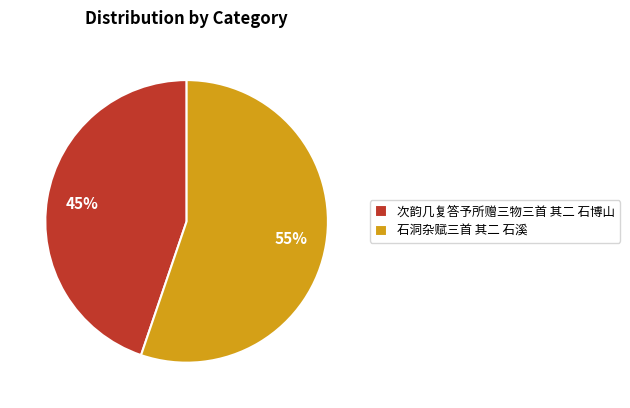

To the nearest percent, what percentage of the pie is 次韵几复答予所赠三物三首 其二 石博山?

45%